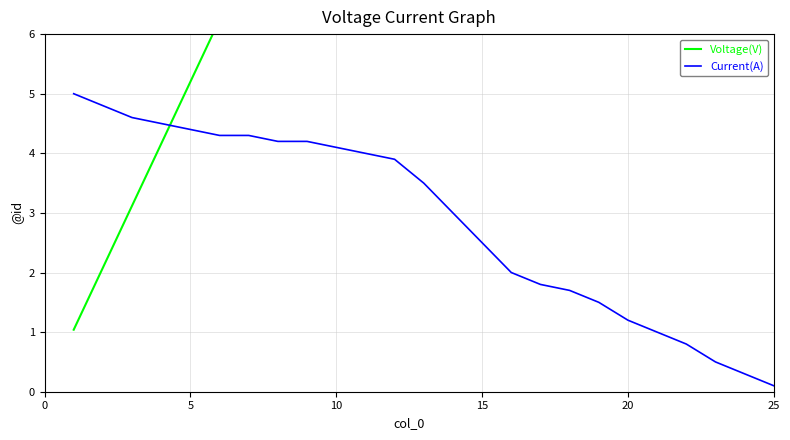

True or false: Current(A) has a value of 1.2 at 20.

True